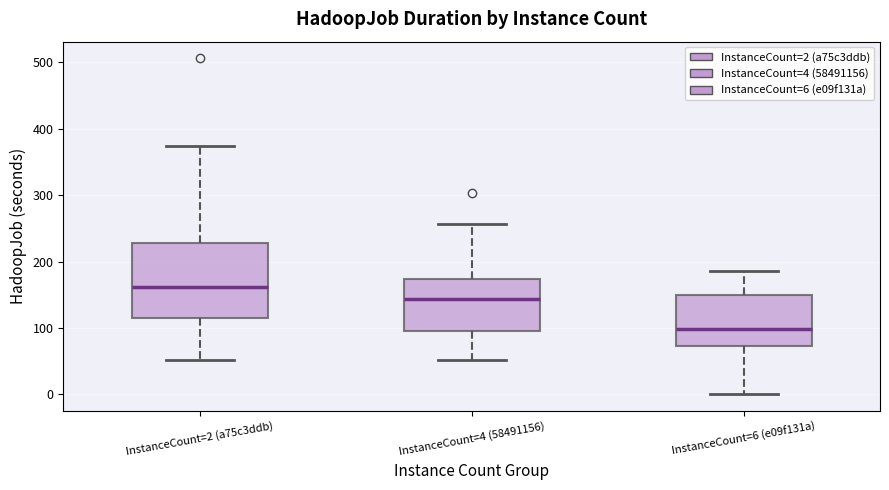

Where is the lower edge of the box for InstanceCount=4 (58491156) on the y-axis? The values are not printed on the chart, so give them approximately, as read against the axis.

100